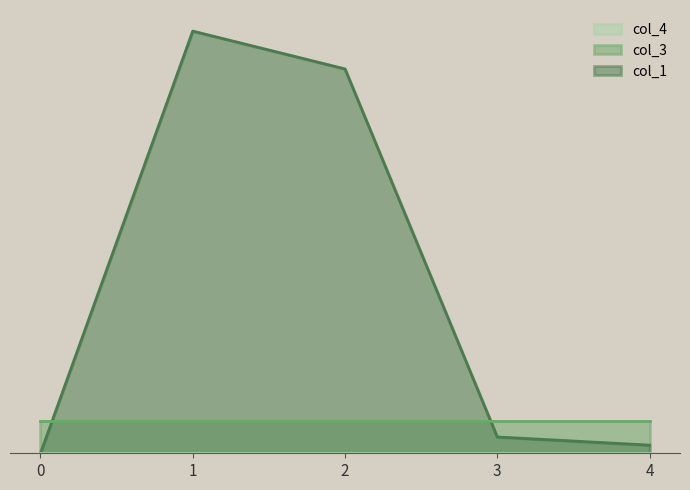

Rank the series at 4 from highest to lowest value.

col_3, col_1, col_4